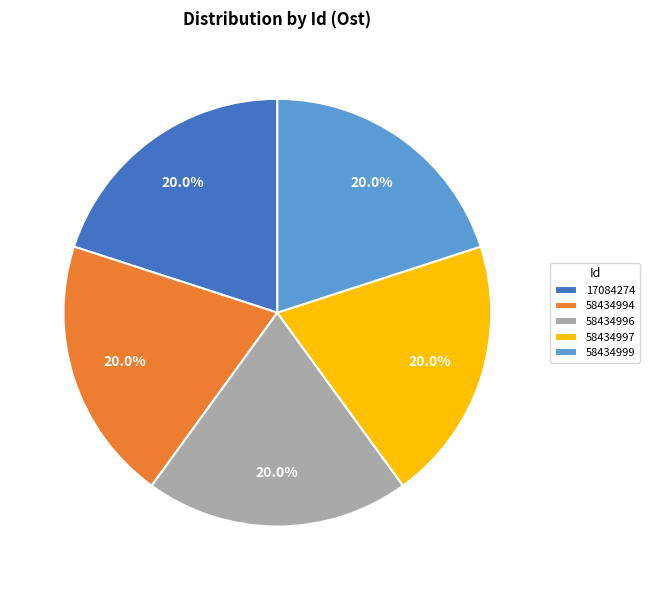

Is 58434997 the majority of the pie?

No